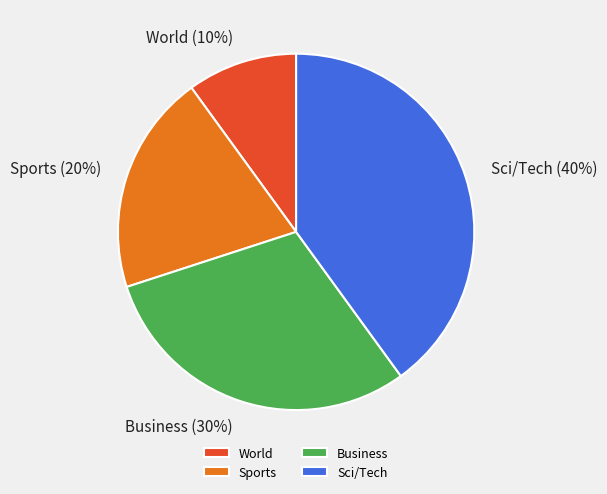

Count the number of slices in the pie.

4